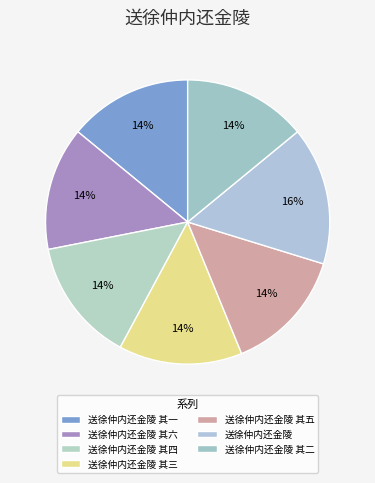

To the nearest percent, what portion does 送徐仲内还金陵 其六 represent?

14%